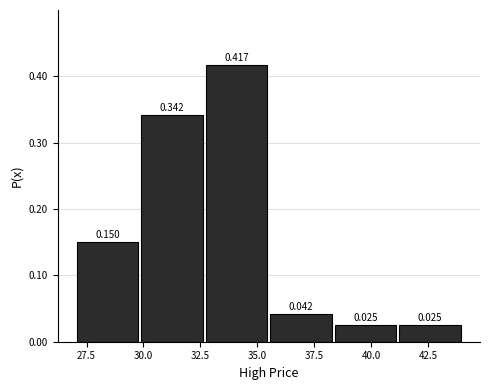

What is the height of the bar covering 38.5 to 41.0 on the x-axis? The bar edges are not printed on the chart, so give them approximately, as read against the axis.

0.025